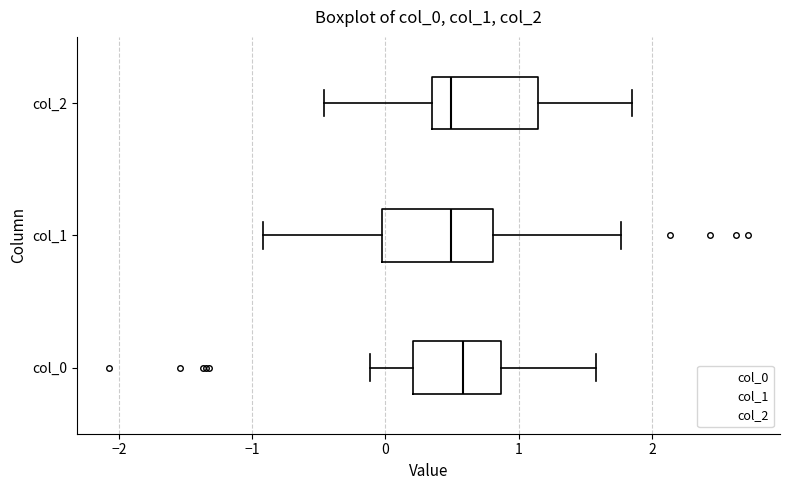

Reading bottom to top, read every box against the x-axis: the position of its median line, the range the box covers, and the ends of its whiskers. The values are not printed on the chart, so give them approximately, as read against the axis.

col_0: median 0.6, box 0.2 to 0.9, whiskers -0.1 to 1.6
col_1: median 0.5, box 0.0 to 0.8, whiskers -0.9 to 1.8
col_2: median 0.5, box 0.3 to 1.1, whiskers -0.5 to 1.8